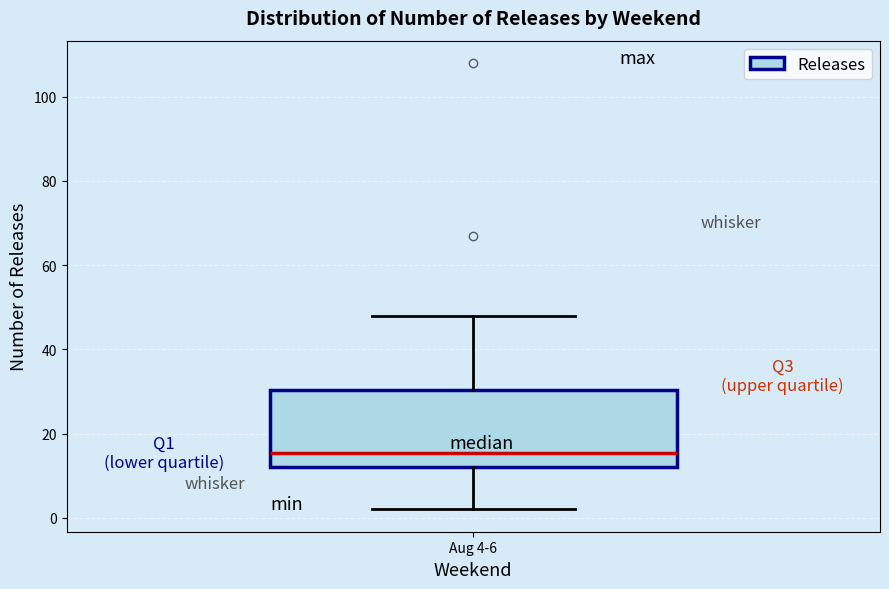

Where does the upper whisker of the box for Aug 4-6 end on the y-axis? The values are not printed on the chart, so give them approximately, as read against the axis.

48